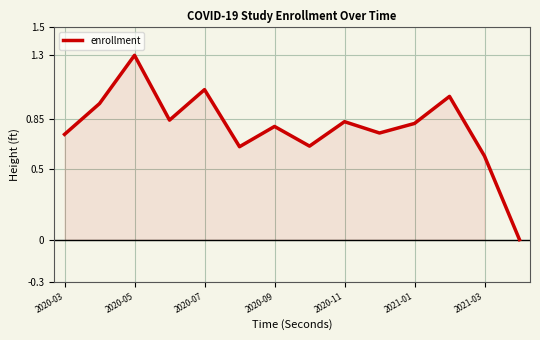

What is the maximum value shown in the chart?

1.3